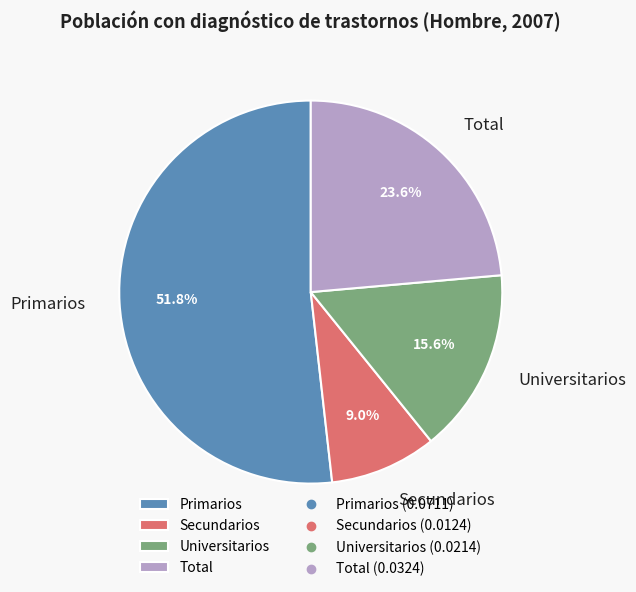

How many segments does this pie chart have?

4